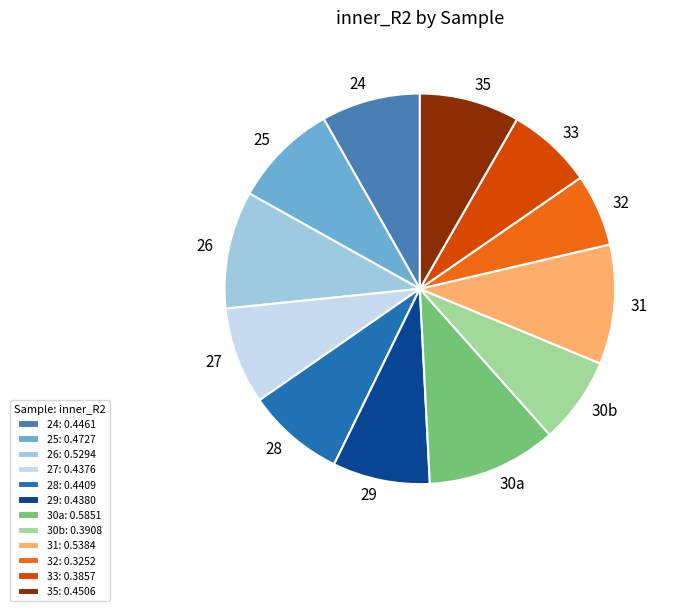

Is there any slice that represents more than half of the pie?

No